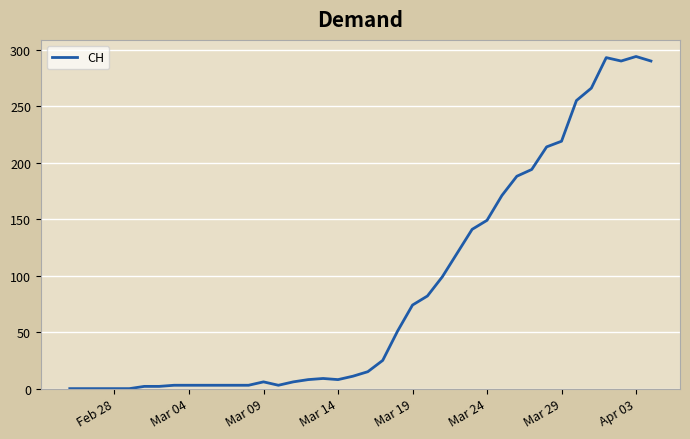

What is the difference between the maximum and minimum values?

294